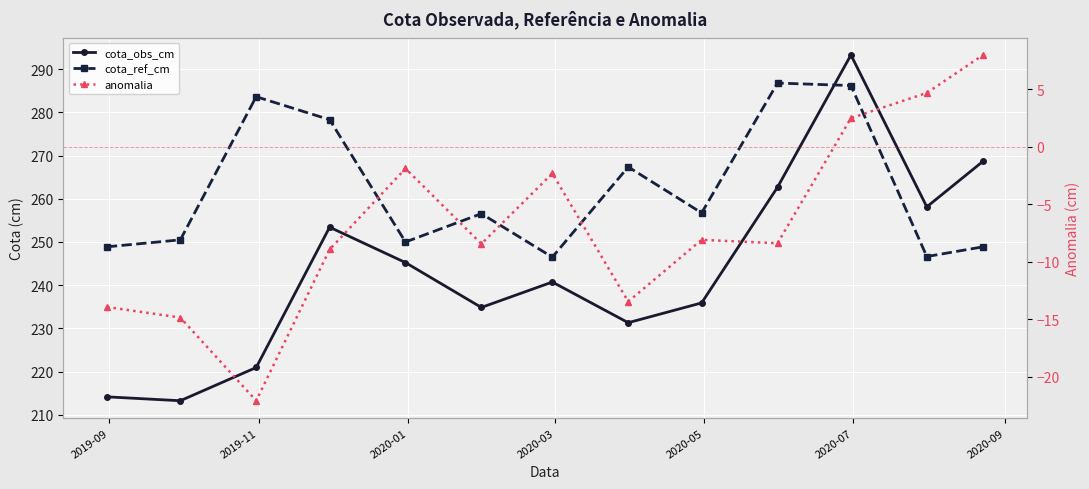

Is the value of cota_ref_cm at 2019-09 greater than the value of cota_obs_cm at 8?

Yes